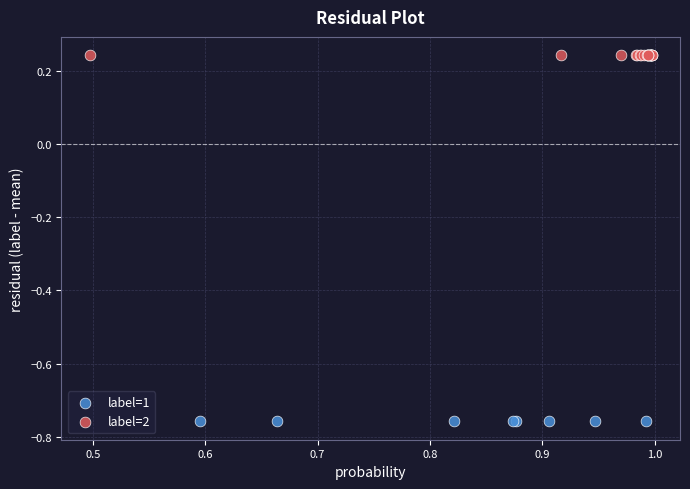

Which series contains the highest Y value?

label=2